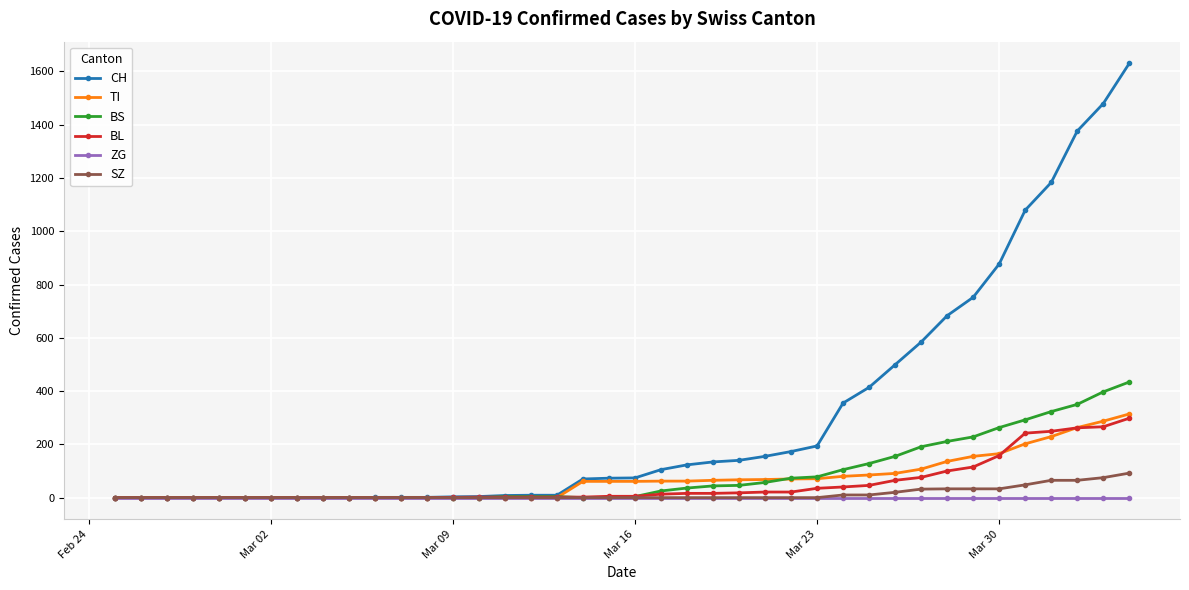

Which series has the widest spread of values?

CH